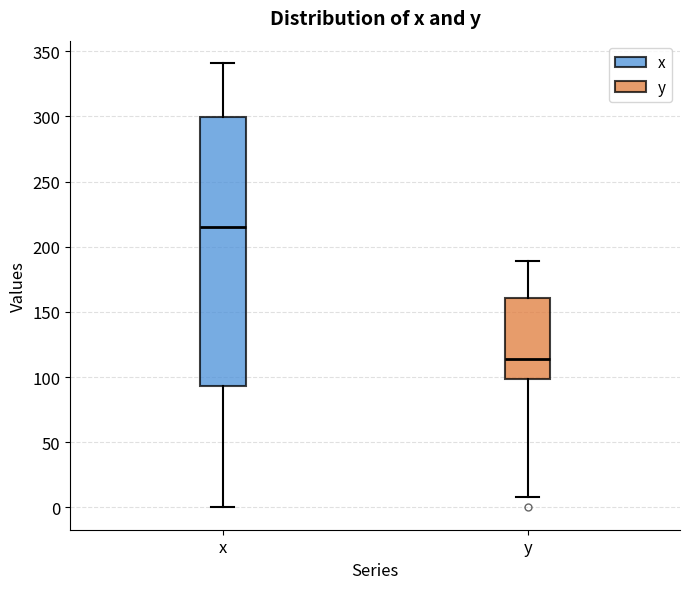

Which box has the lowest median line?

y